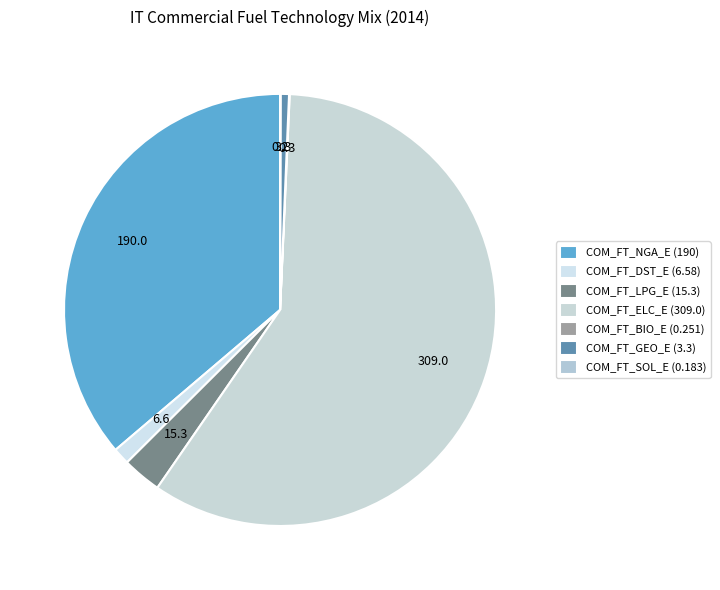

Between COM_FT_SOL_E and COM_FT_BIO_E, which is larger?

COM_FT_BIO_E